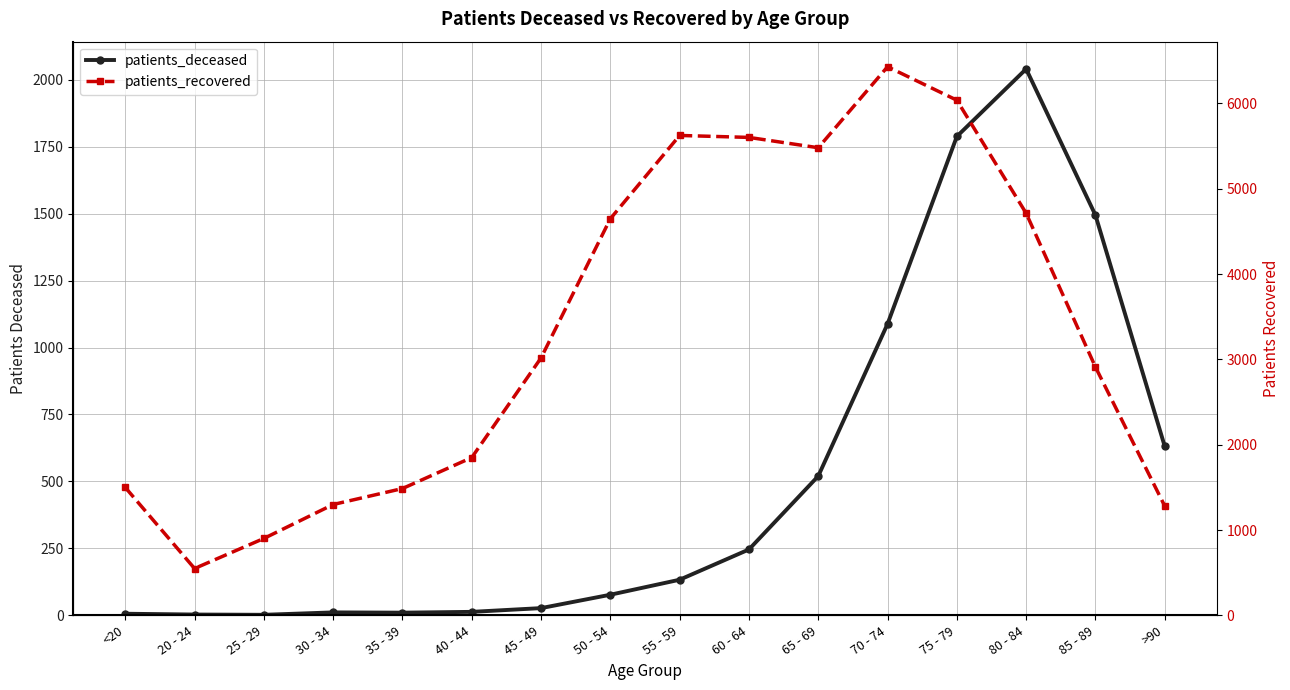

True or false: patients_deceased has more than 0 points higher than both neighbors.

True